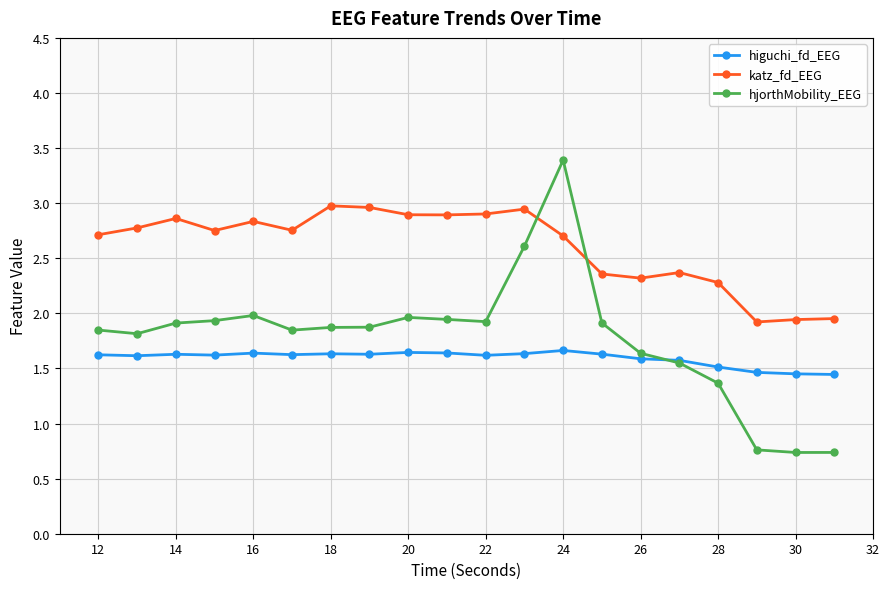

Rank the series by their average value, from highest to lowest.

katz_fd_EEG, hjorthMobility_EEG, higuchi_fd_EEG